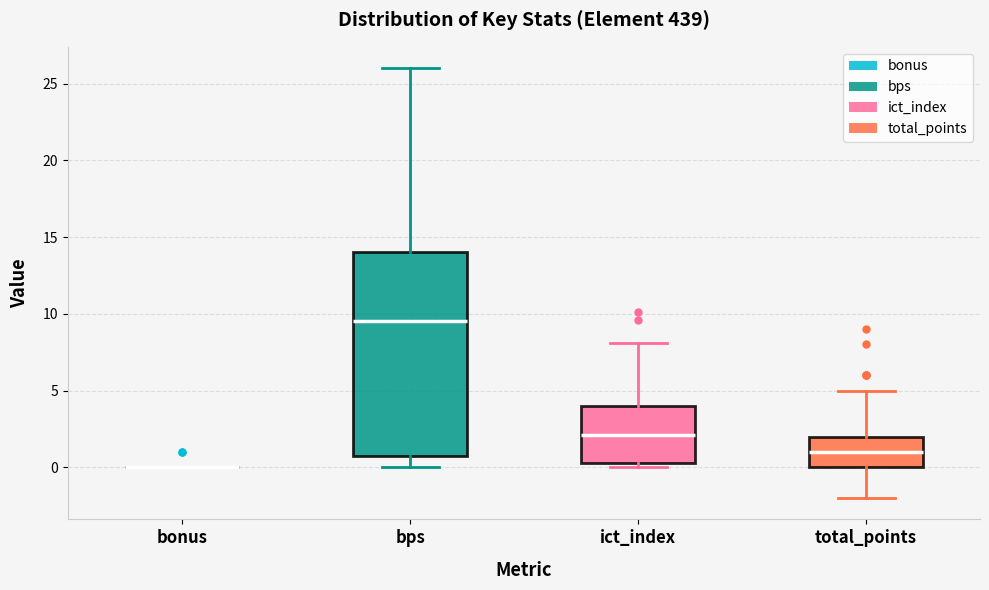

Reading left to right, read every box against the y-axis: the position of its median line, the range the box covers, and the ends of its whiskers. The values are not printed on the chart, so give them approximately, as read against the axis.

bonus: box collapsed to a line at 0.0, whiskers 0.0 to 0.0
bps: median 9.5, box 1.0 to 14.0, whiskers 0.0 to 26.0
ict_index: median 2.0, box 0.5 to 4.0, whiskers 0.0 to 8.0
total_points: median 1.0, box 0.0 to 2.0, whiskers -2.0 to 5.0